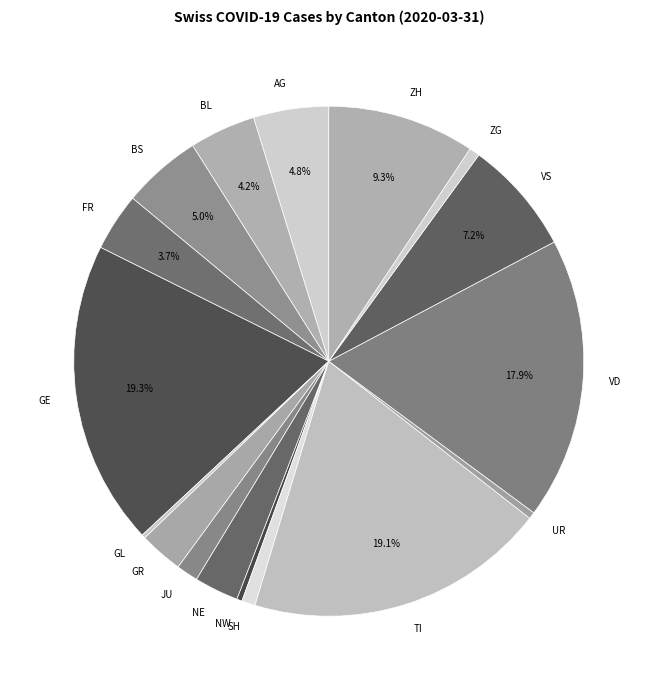

To the nearest percent, what is the average slice percentage?

6%